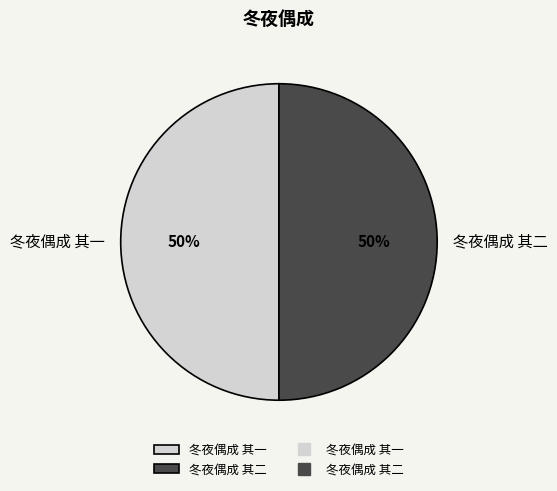

To the nearest percent, what percentage of the pie is 冬夜偶成 其二?

50%